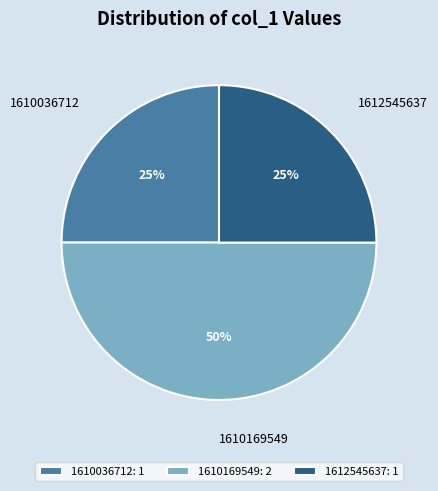

Is it true that 1610169549 is 44% of the pie?

False